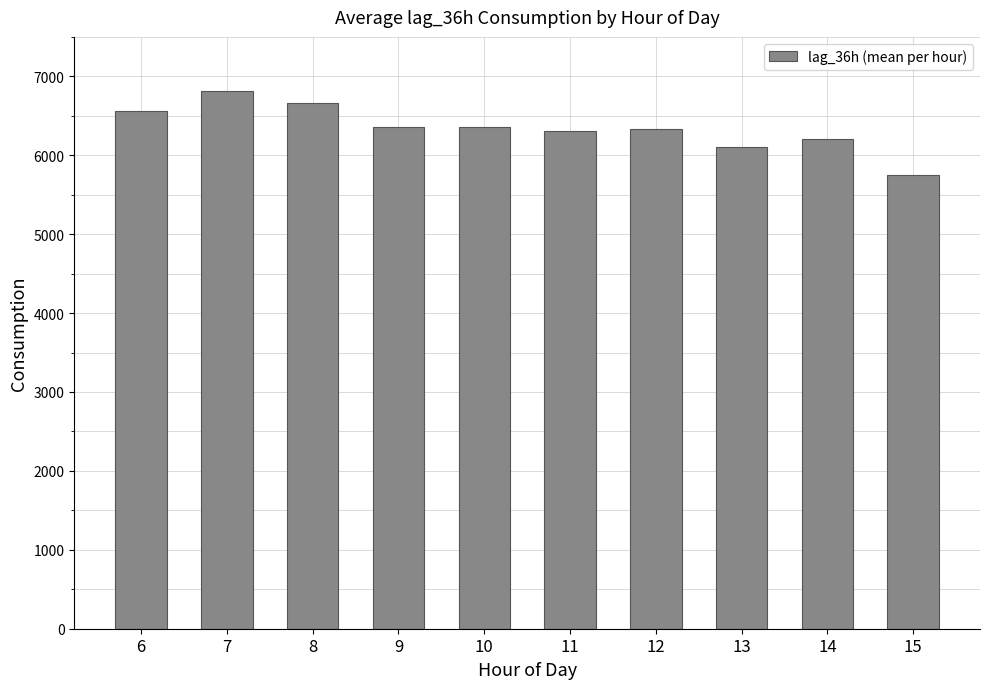

True or false: the data shows 3752.9 at 13.

False